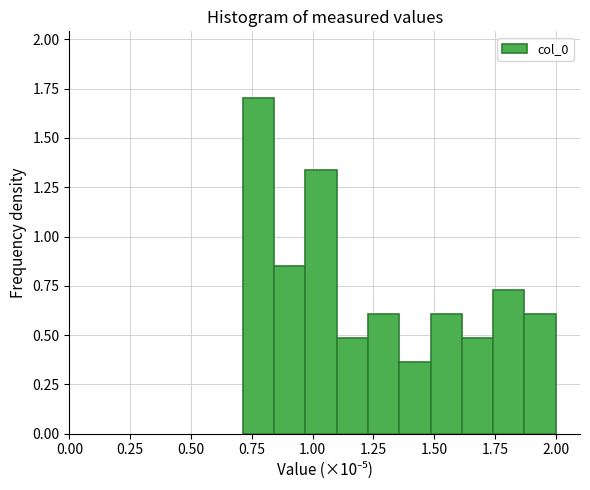

Read against the x-axis, roughly where is the centre of the tallest bar?

0.80